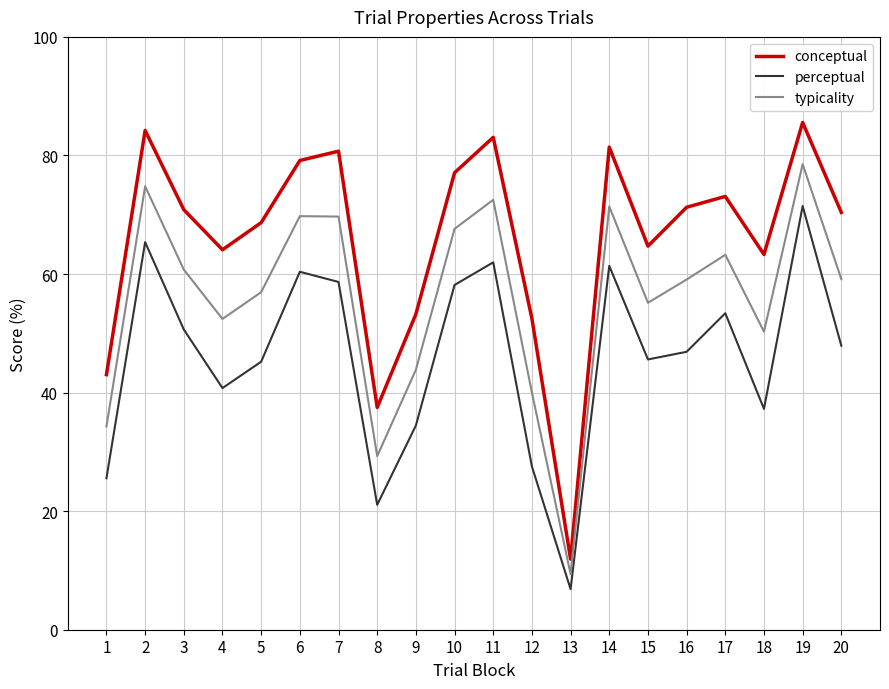

True or false: conceptual and typicality cross at least once.

False